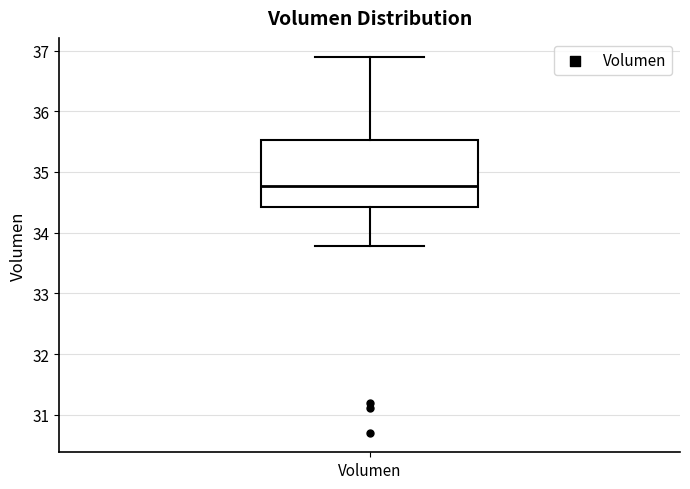

Where does the median line of the box for Volumen sit on the y-axis? The values are not printed on the chart, so give them approximately, as read against the axis.

34.8